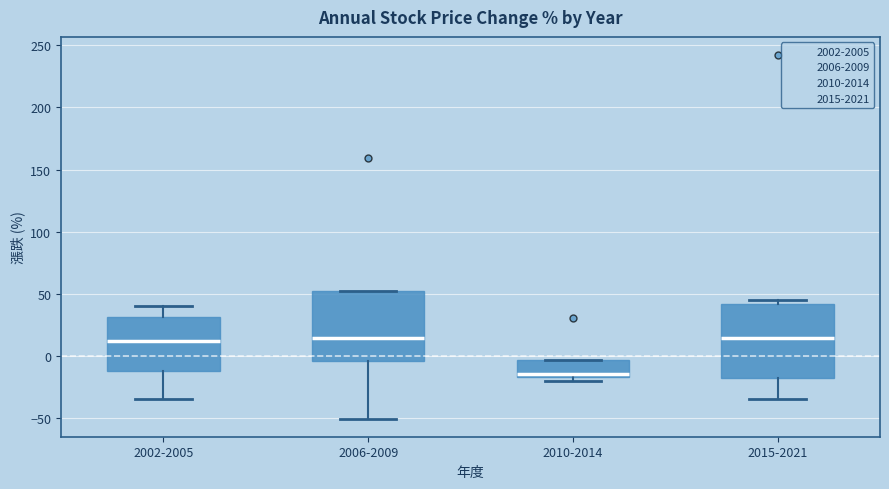

Reading left to right, read every box against the y-axis: the position of its median line, the range the box covers, and the ends of its whiskers. The values are not printed on the chart, so give them approximately, as read against the axis.

2002-2005: median 10, box -10 to 30, whiskers -35 to 40
2006-2009: median 15, box -5 to 50, whiskers -50 to 50
2010-2014: median -15 (just above the box's lower edge), box -15 to -5, whiskers -20 to -5
2015-2021: median 15, box -20 to 40, whiskers -35 to 45